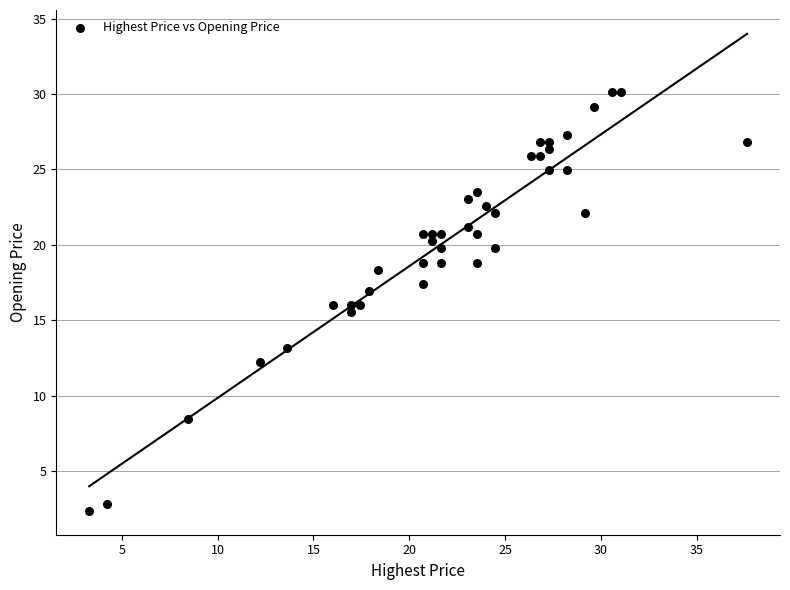

What is the range of X values (max minus min)?

34.3